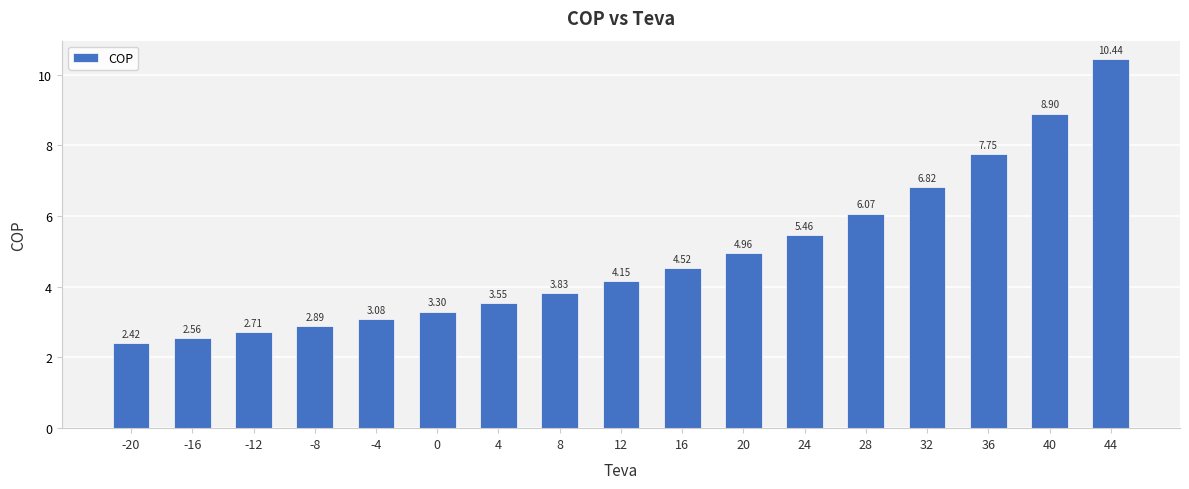

What is the difference between the maximum and minimum values?

8.0